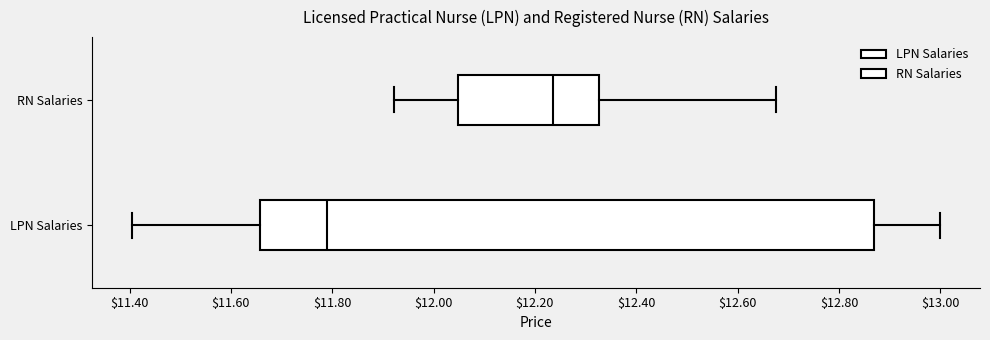

Comparing the boxes themselves (not the whiskers), which one is the widest?

LPN Salaries